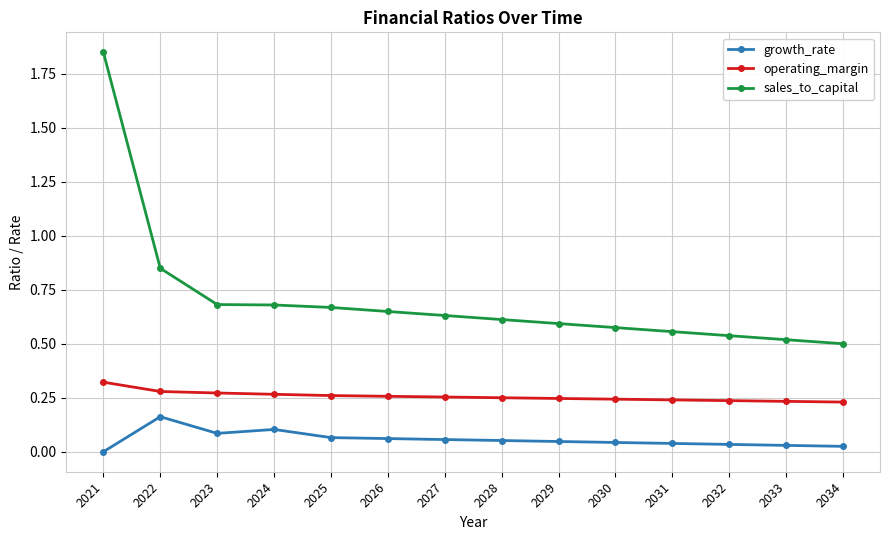

How many series are shown in this chart?

3